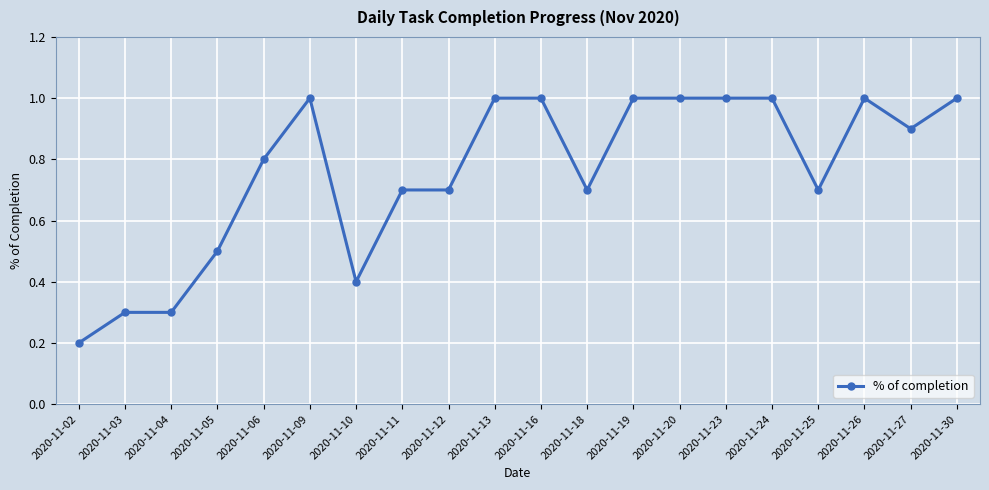

What is the change in value from 2020-11-06 to 2020-11-20?

+0.2